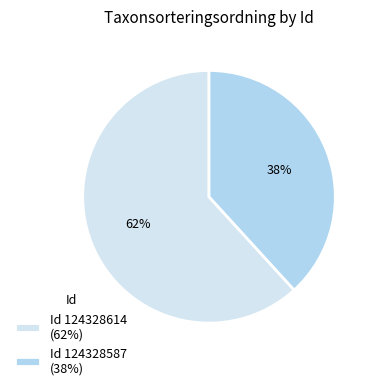

Is there any slice that represents more than half of the pie?

Yes